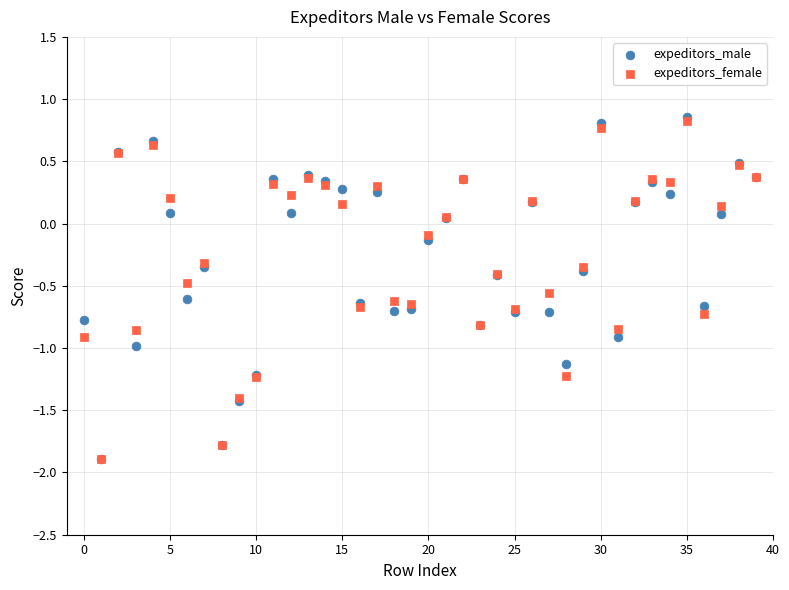

What are all the series names shown in the legend?

expeditors_male, expeditors_female